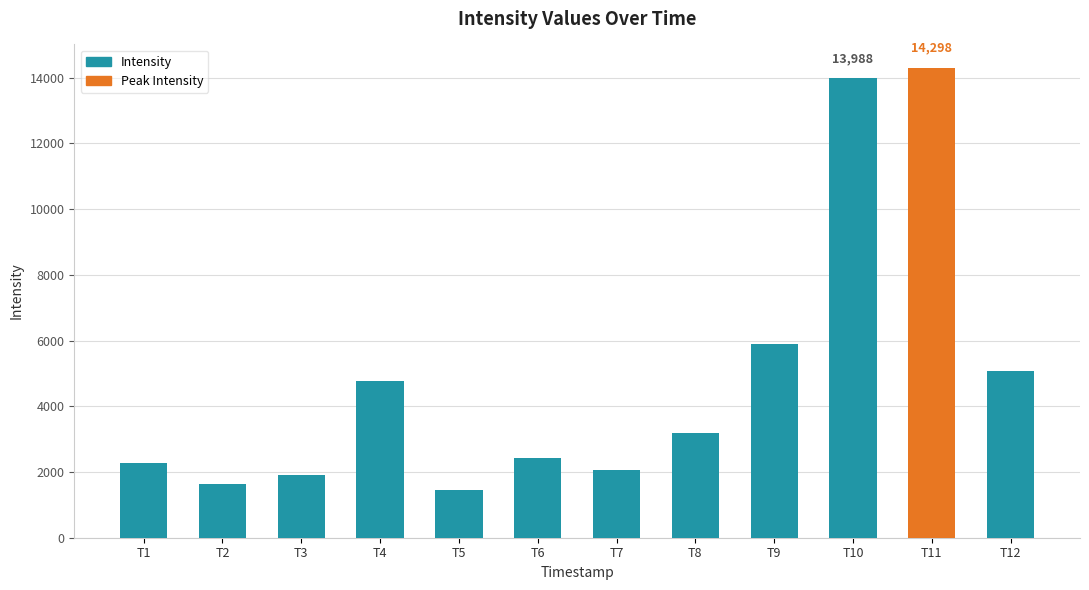

What is the sum of the values at T7 and T8?

5254.5